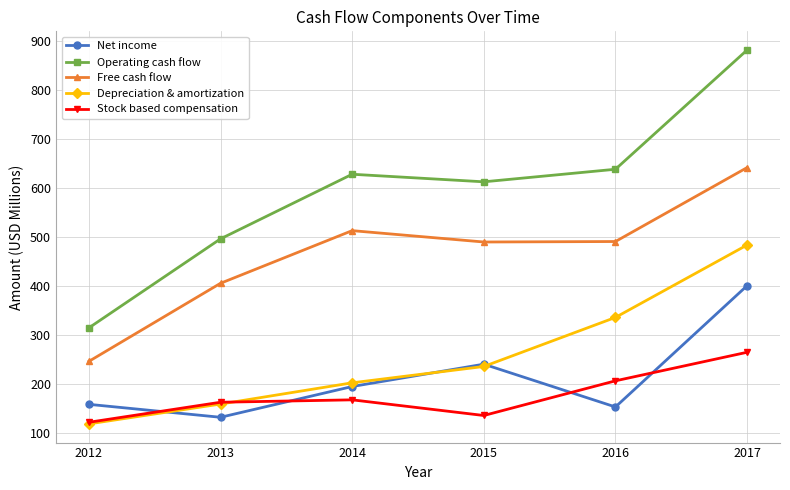

Does the chart have visible grid lines?

Yes